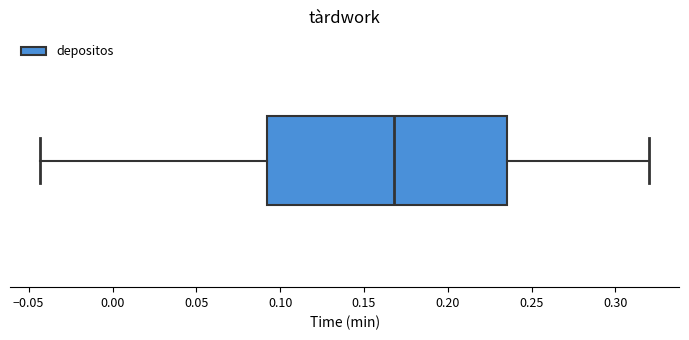

Transcribe this box plot: give where the median line is, the range the box spans, and where the two whiskers end, as read against the x-axis. The values are not printed on the chart, so give them approximately, as read against the axis.

median 0.170, box 0.090 to 0.235, whiskers -0.045 to 0.320